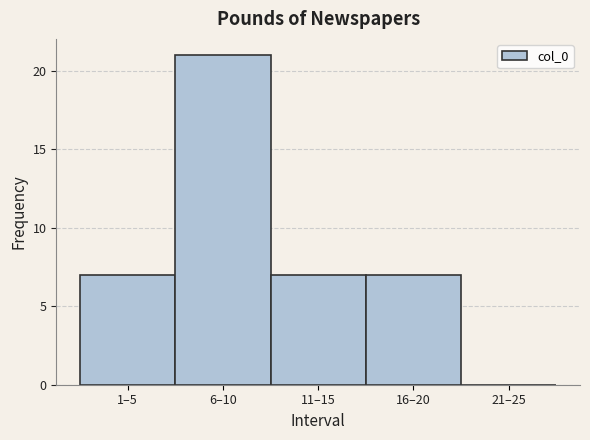

Reading left to right, extract all data points from this chart.

1–5=7	6–10=21	11–15=7	16–20=7	21–25=0